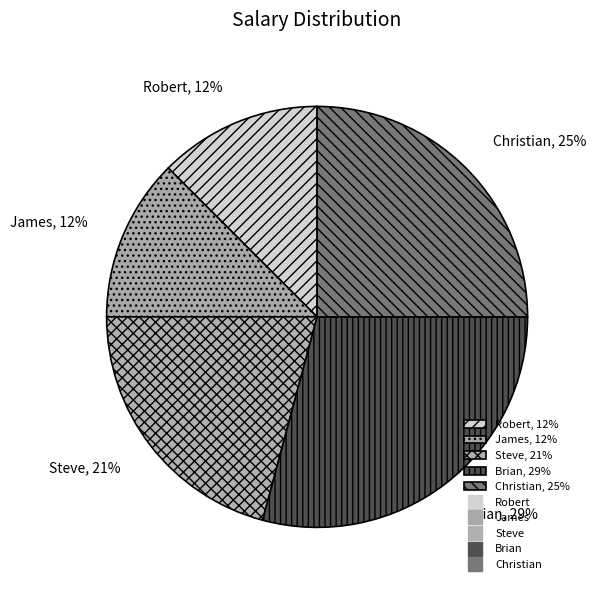

What is the ratio of the value at Christian, 25% to the value at Steve, 21%?

1.2